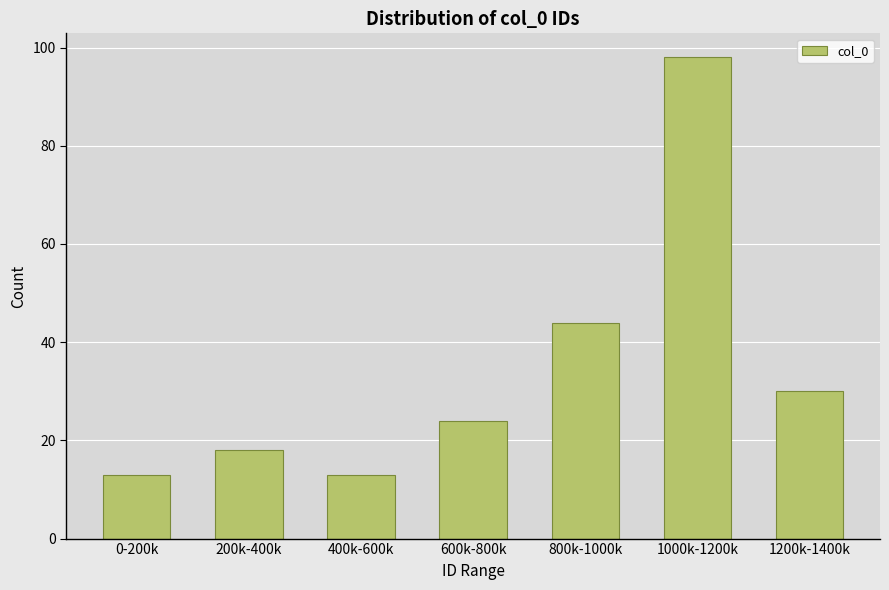

Reading right to left, transcribe all the data shown in this chart.

30	98	44	24	13	18	13